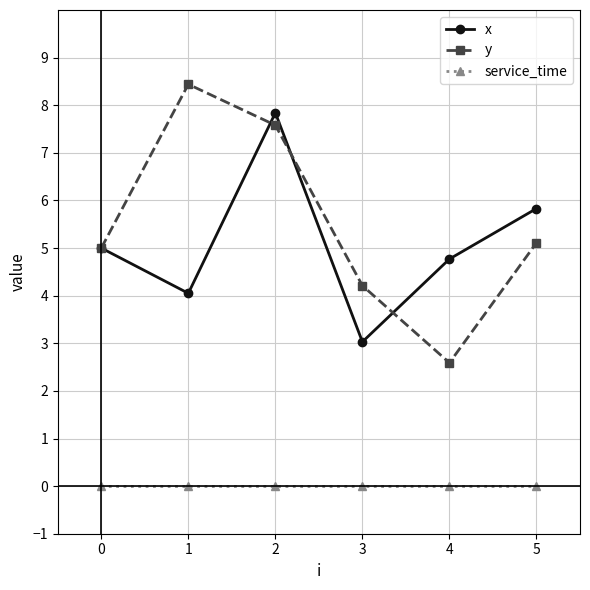

True or false: y and service_time intersect in this chart.

False